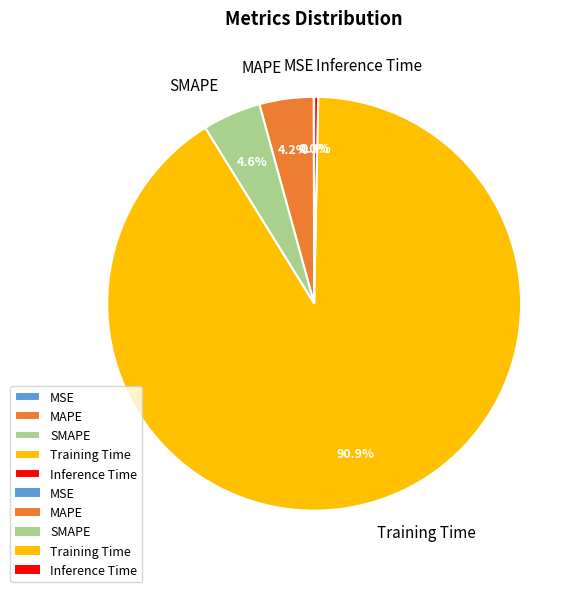

To the nearest percent, what portion does Training Time represent?

91%